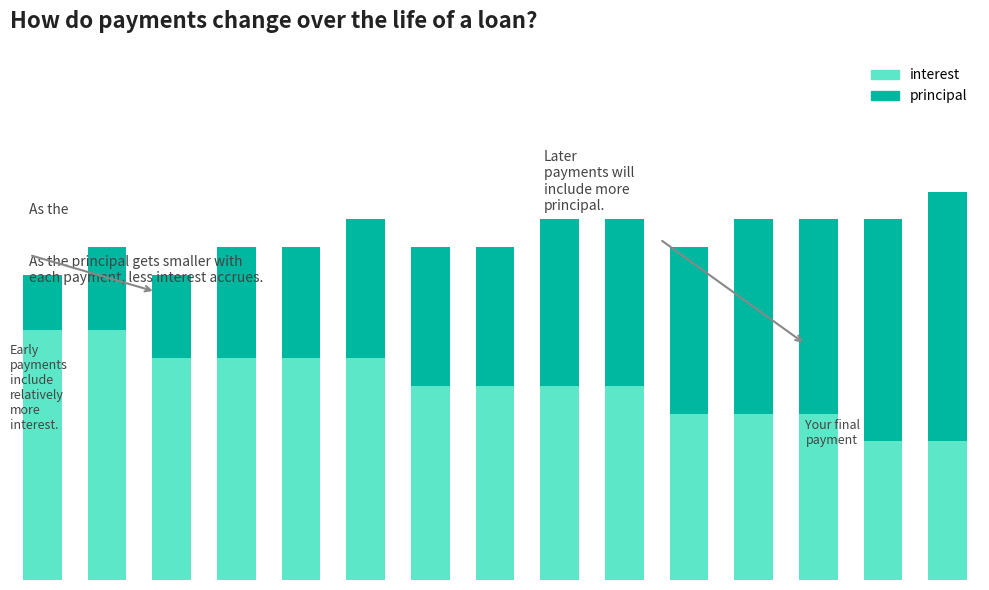

Are the bars grouped side by side (vs. stacked)?

No